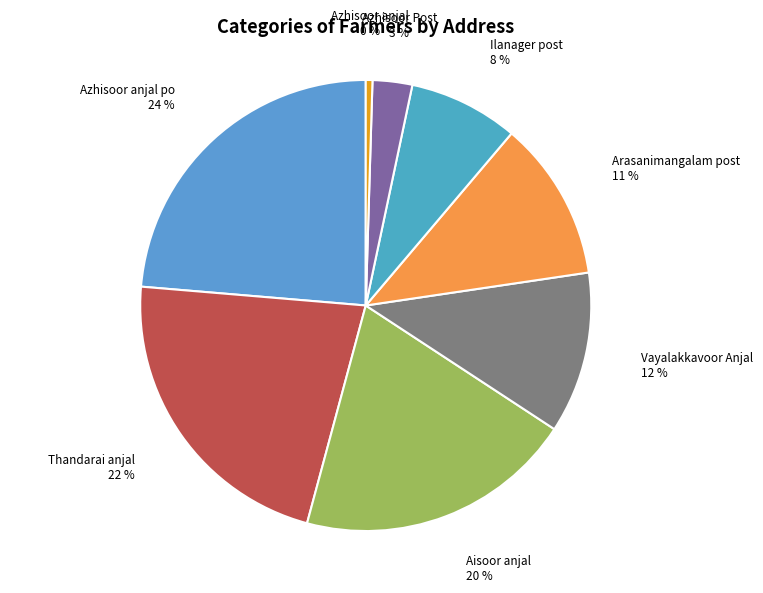

How many segments does this pie chart have?

8